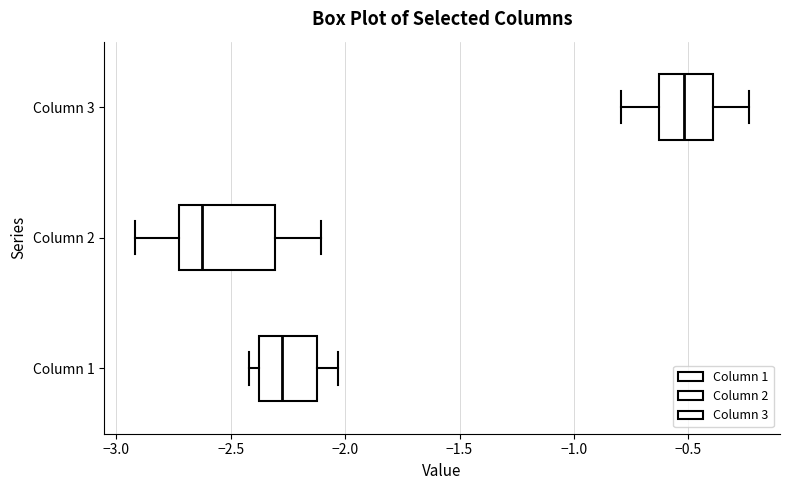

Which box has the furthest to the left median line?

Column 2